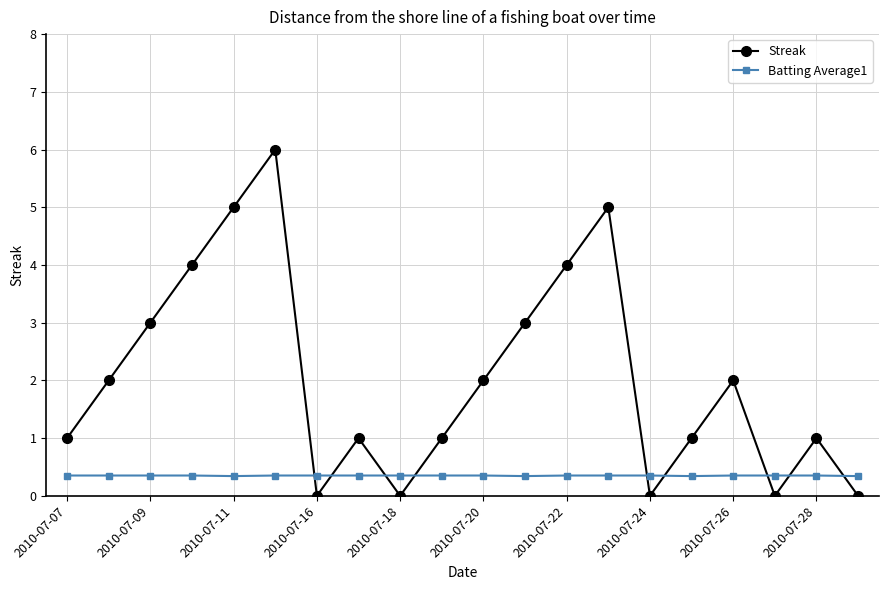

True or false: Batting Average1 and Streak intersect in this chart.

True